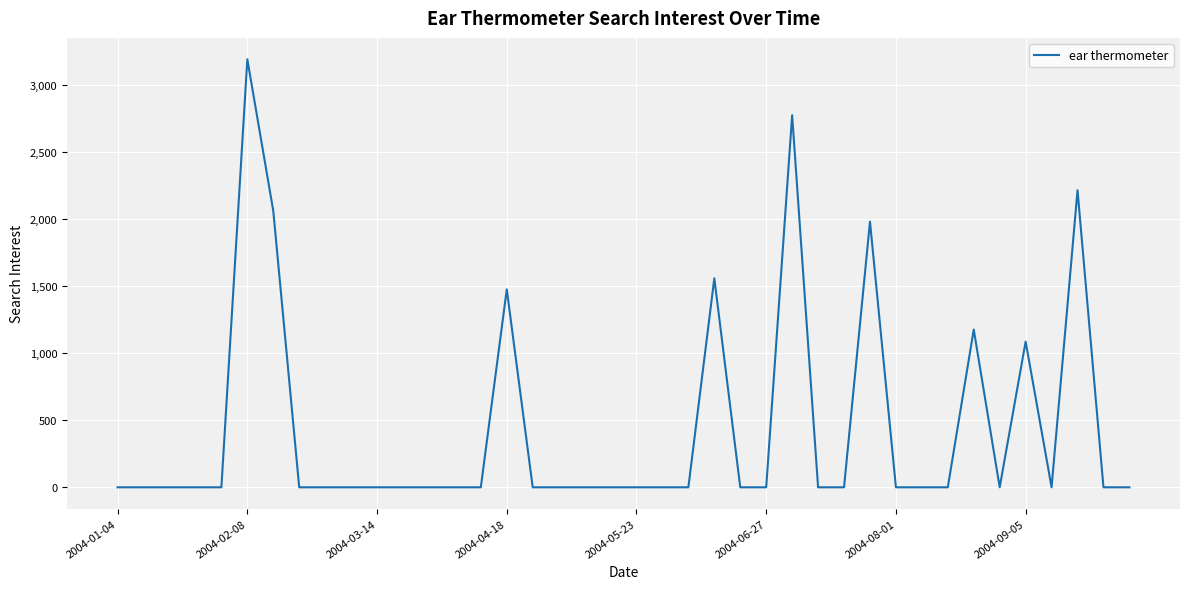

What is the difference between the maximum and minimum values?

3189.8